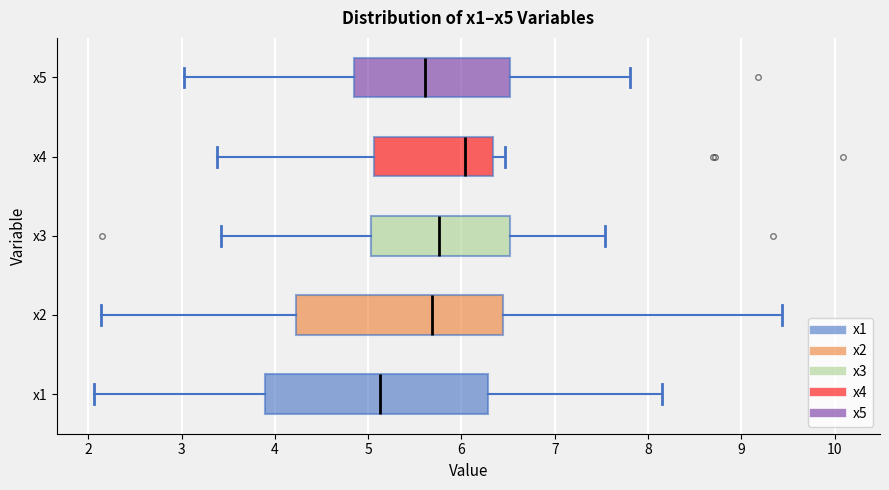

Which box's median line is the furthest to the left?

x1